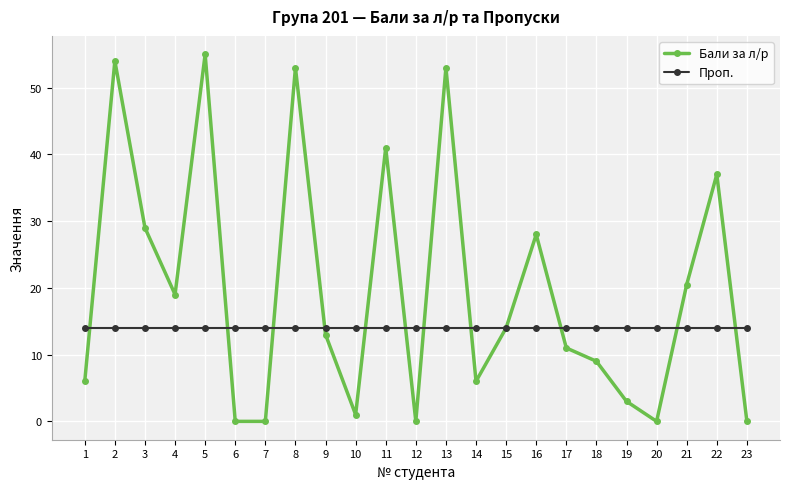

Reading left to right, what are all the values shown in this chart?

Бали за л/р: 6.0	54.0	29.0	19.0	55.0	0.0	0.0	53.0	13.0	1.0	41.0	0.0	53.0	6.0	14.0	28.0	11.0	9.0	3.0	0.0	20.5	37.0	0.0
Проп.: 14.0	14.0	14.0	14.0	14.0	14.0	14.0	14.0	14.0	14.0	14.0	14.0	14.0	14.0	14.0	14.0	14.0	14.0	14.0	14.0	14.0	14.0	14.0